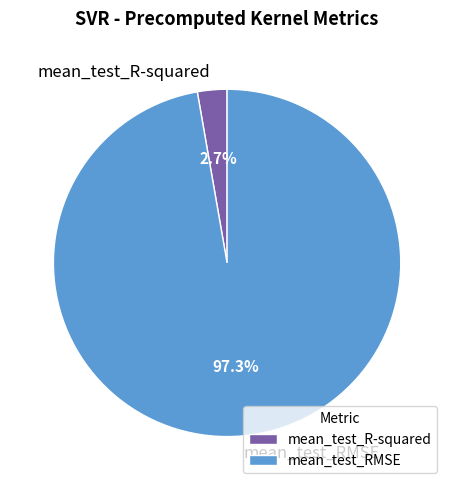

Between mean_test_RMSE and mean_test_R-squared, which is larger?

mean_test_RMSE